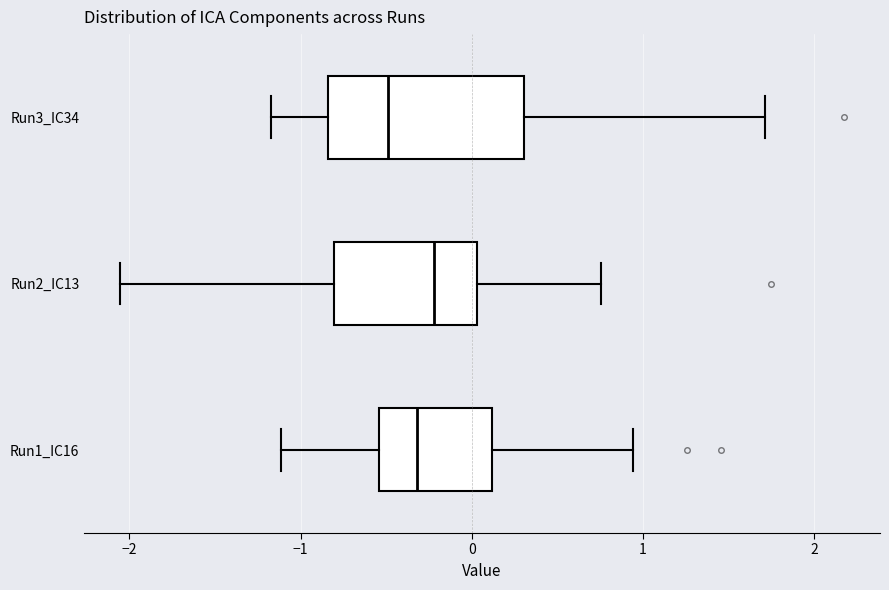

Reading bottom to top, transcribe this box plot: for each box, give where its median line is, the range the box spans, and where its two whiskers end, as read against the x-axis. The values are not printed on the chart, so give them approximately, as read against the axis.

Run1_IC16: median -0.3, box -0.5 to 0.1, whiskers -1.1 to 0.9
Run2_IC13: median -0.2, box -0.8 to 0.0, whiskers -2.1 to 0.8
Run3_IC34: median -0.5, box -0.8 to 0.3, whiskers -1.2 to 1.7